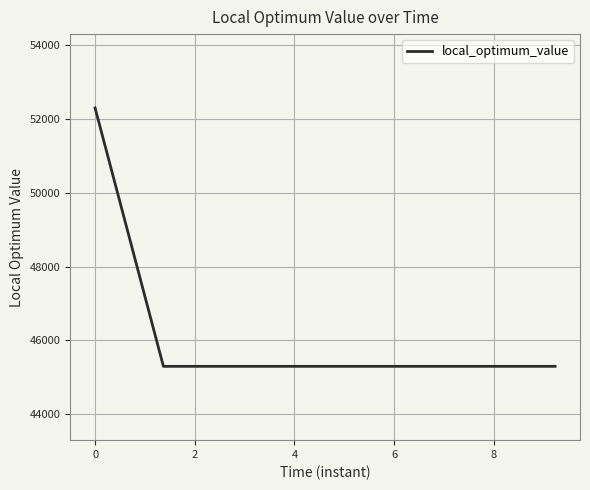

What is the difference between the maximum and minimum values?

7000